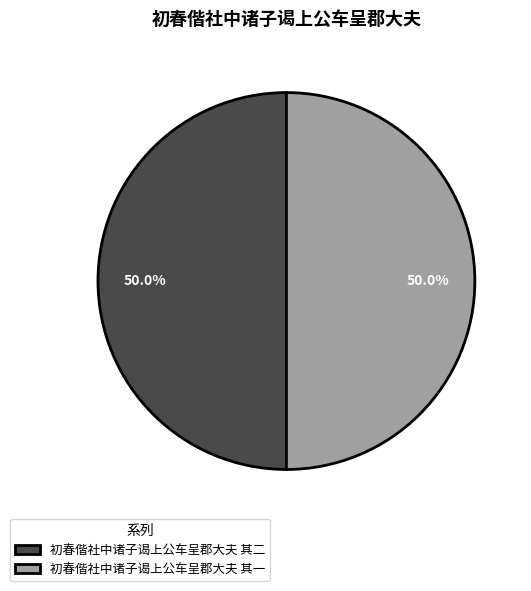

Approximately how many times larger is the value at 初春偕社中诸子谒上公车呈郡大夫 其一 compared to 初春偕社中诸子谒上公车呈郡大夫 其二?

1.0